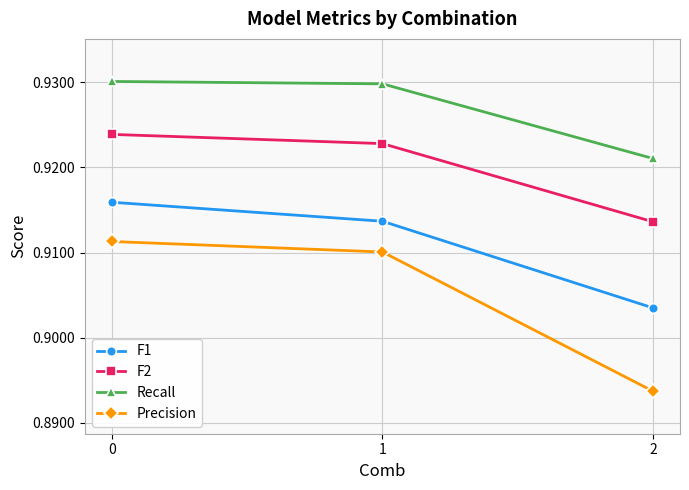

Rank the series by their maximum value, from highest to lowest.

Recall, F2, F1, Precision